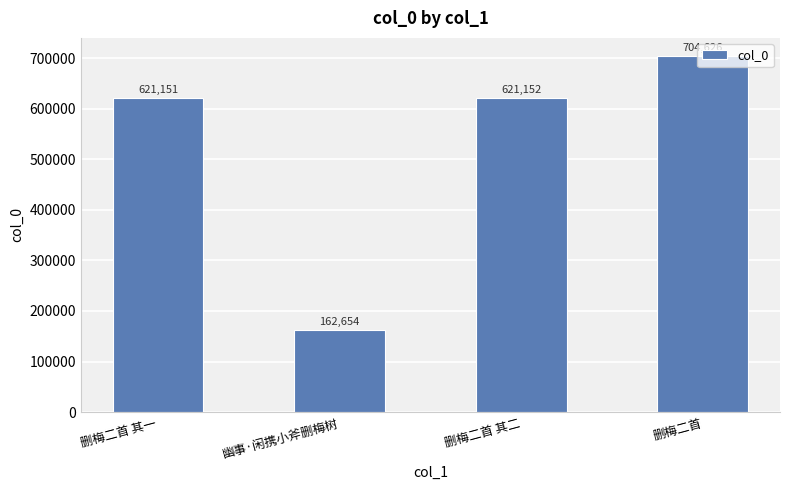

List the labels in order of value, largest first.

删梅二首, 删梅二首 其二, 删梅二首 其一, 幽事·闲携小斧删梅树